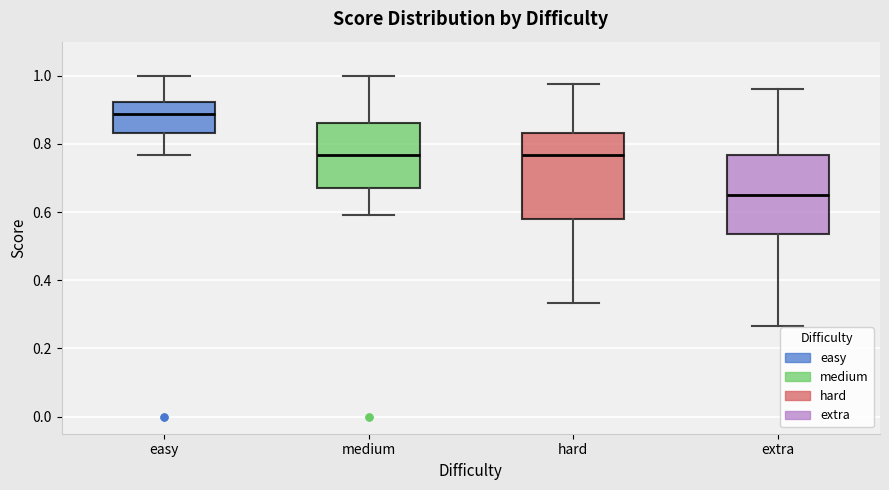

Where is the lower edge of the box for medium on the y-axis? The values are not printed on the chart, so give them approximately, as read against the axis.

0.66